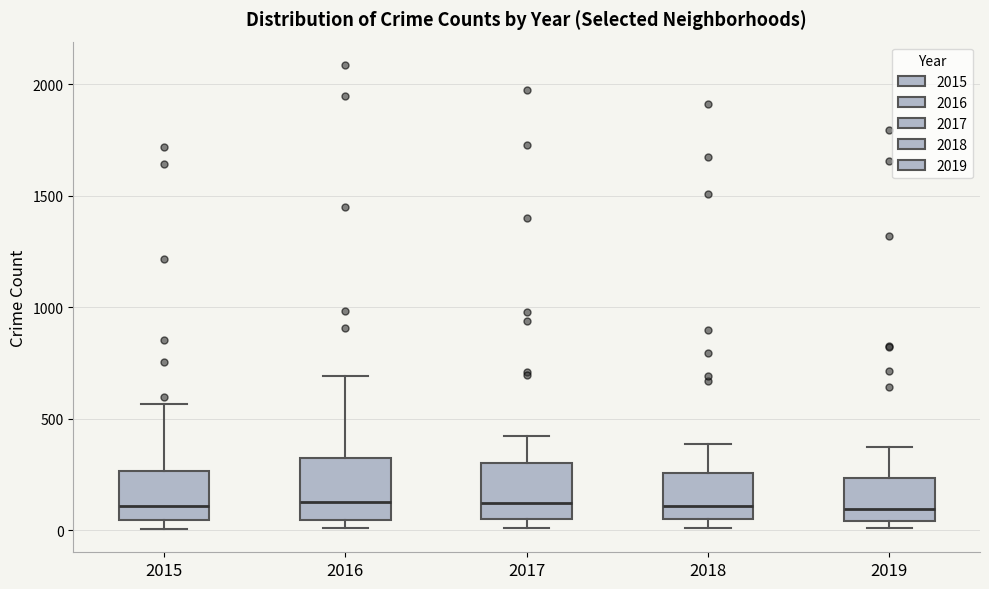

Reading left to right, transcribe this box plot: for each box, give where its median line is, the range the box spans, and where its two whiskers end, as read against the y-axis. The values are not printed on the chart, so give them approximately, as read against the axis.

2015: median 100, box 50 to 250, whiskers 0 to 550
2016: median 150, box 50 to 300, whiskers 0 to 700
2017: median 100, box 50 to 300, whiskers 0 to 400
2018: median 100, box 50 to 250, whiskers 0 to 400
2019: median 100, box 50 to 250, whiskers 0 to 400